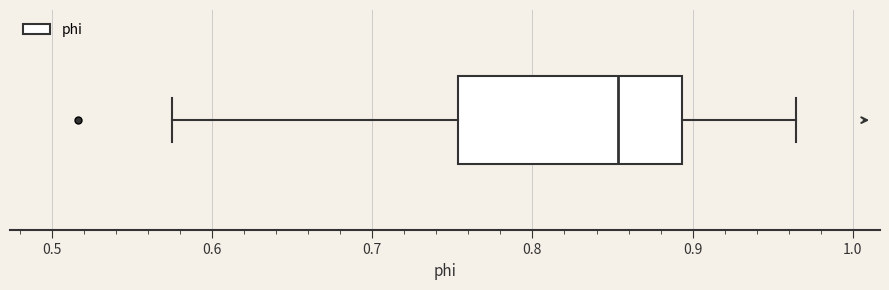

Transcribe this box plot: give where the median line is, the range the box spans, and where the two whiskers end, as read against the x-axis. The values are not printed on the chart, so give them approximately, as read against the axis.

median 0.85, box 0.75 to 0.89, whiskers 0.58 to 0.96